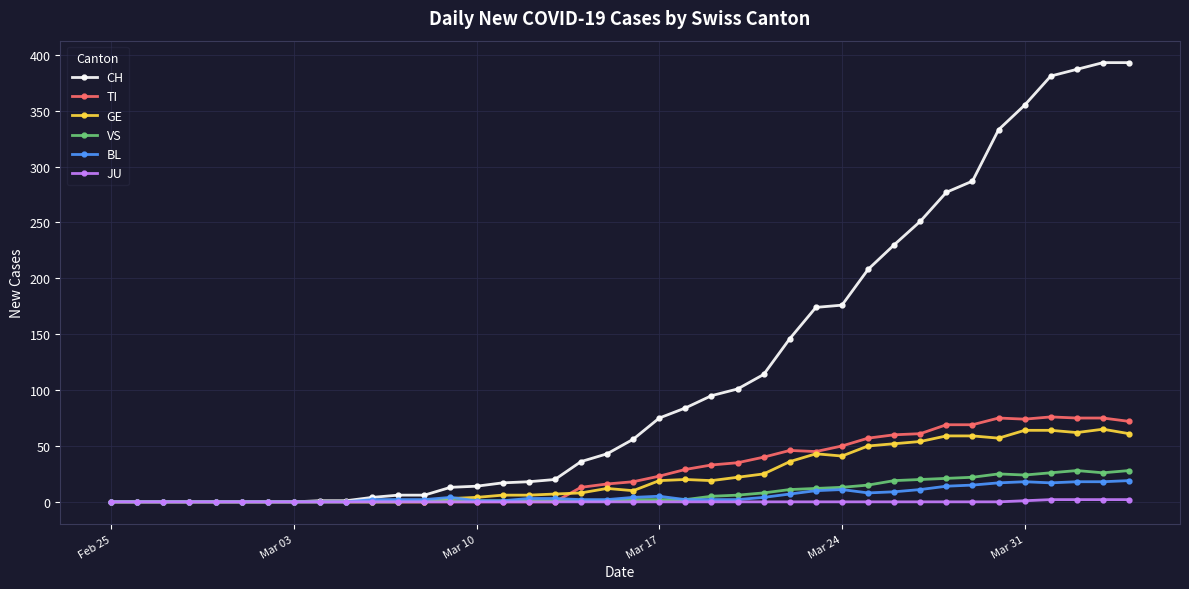

What is the sum of all GE values?

928